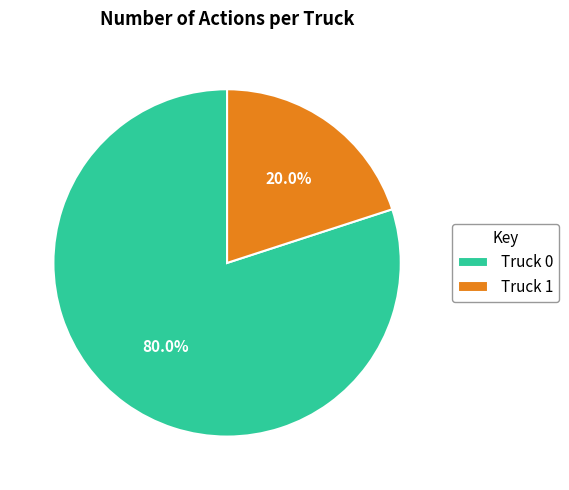

Is it true that Truck 0 is 80% of the pie?

True